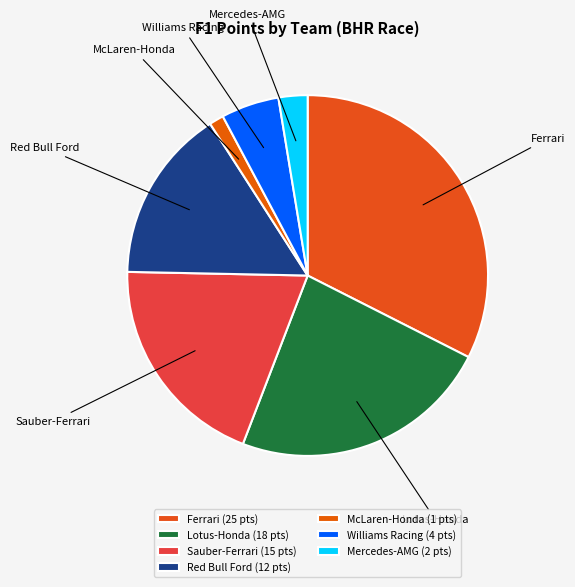

How many segments does this pie chart have?

7